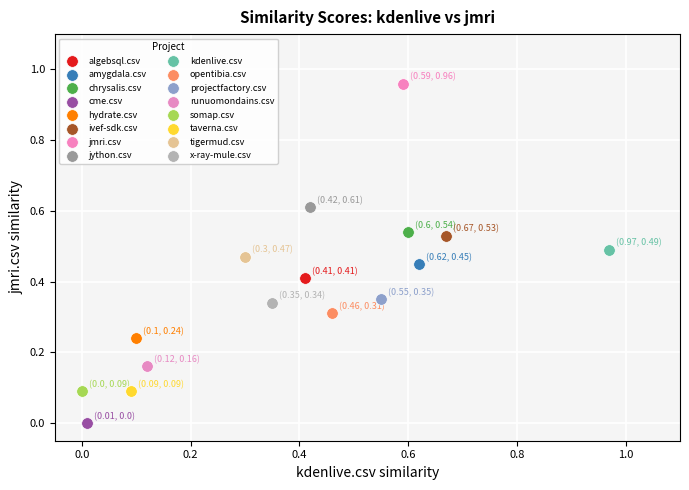

Which series contains the lowest Y value?

cme.csv